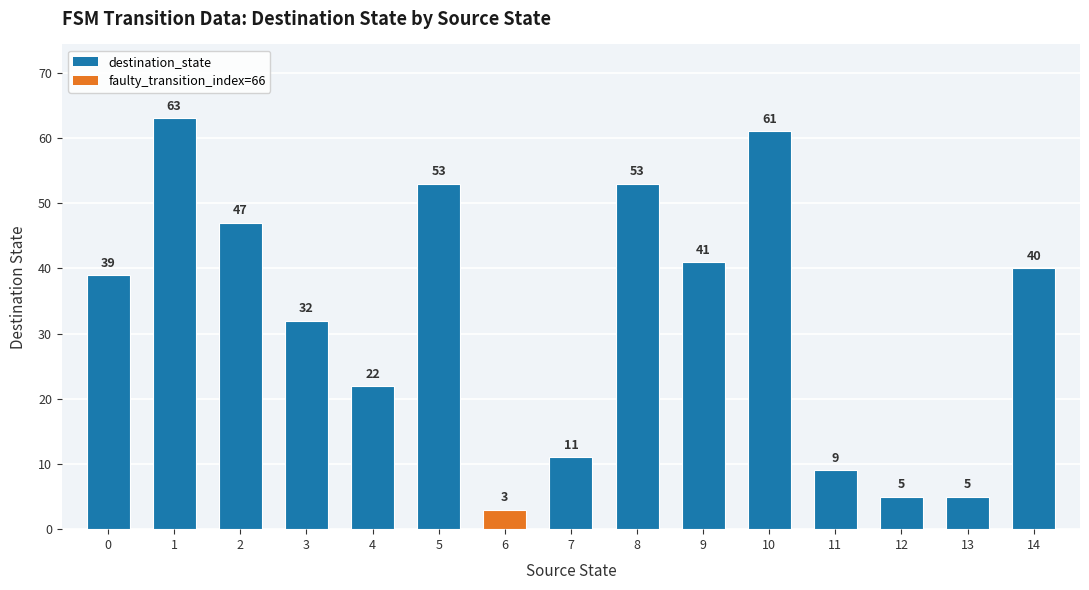

Reading left to right, transcribe all the data shown in this chart.

0=39	1=63	2=47	3=32	4=22	5=53	6=3	7=11	8=53	9=41	10=61	11=9	12=5	13=5	14=40